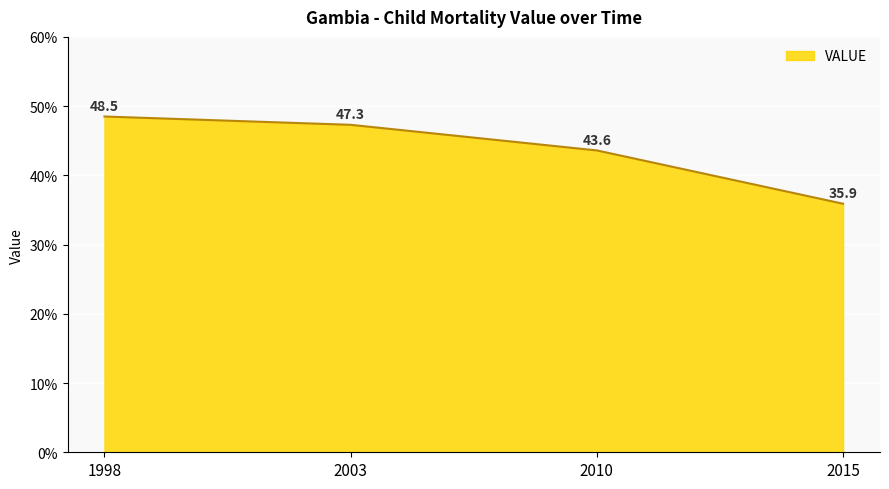

Rank the categories by value from highest to lowest.

1998, 2003, 2010, 2015